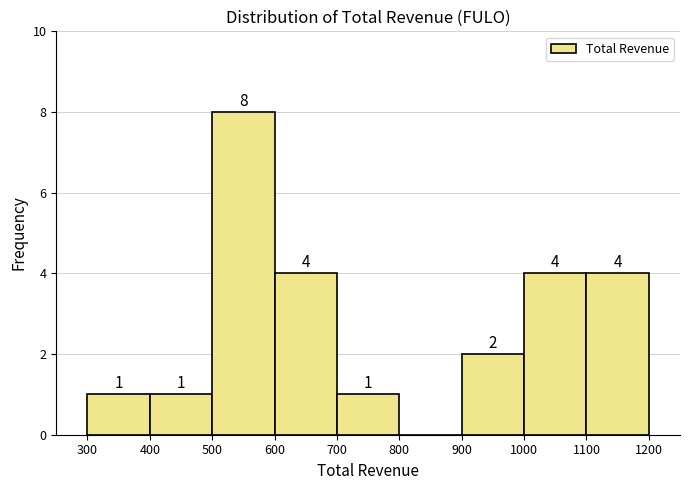

Which range on the x-axis has the tallest bar?

500 to 600